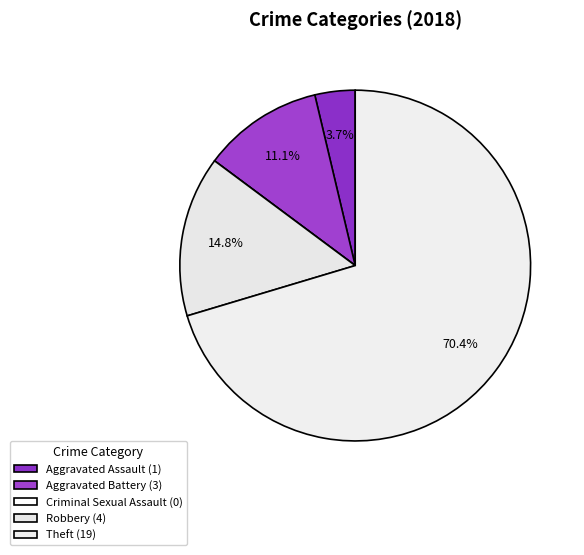

What percentage is the Aggravated Assault slice, to the nearest percent?

4%